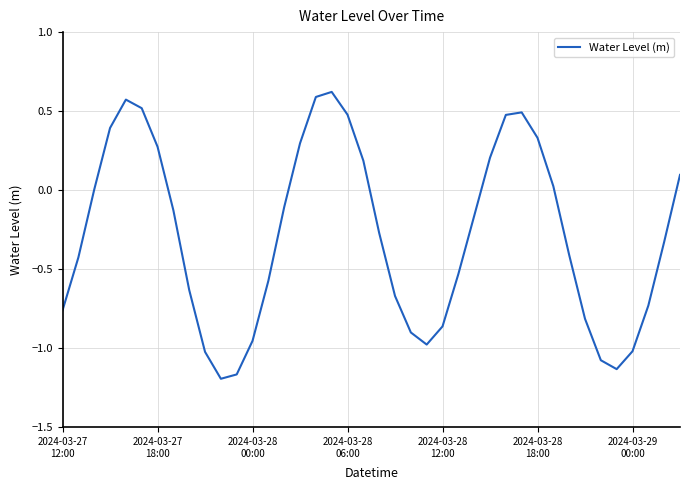

What is the difference between the maximum and minimum values?

1.8